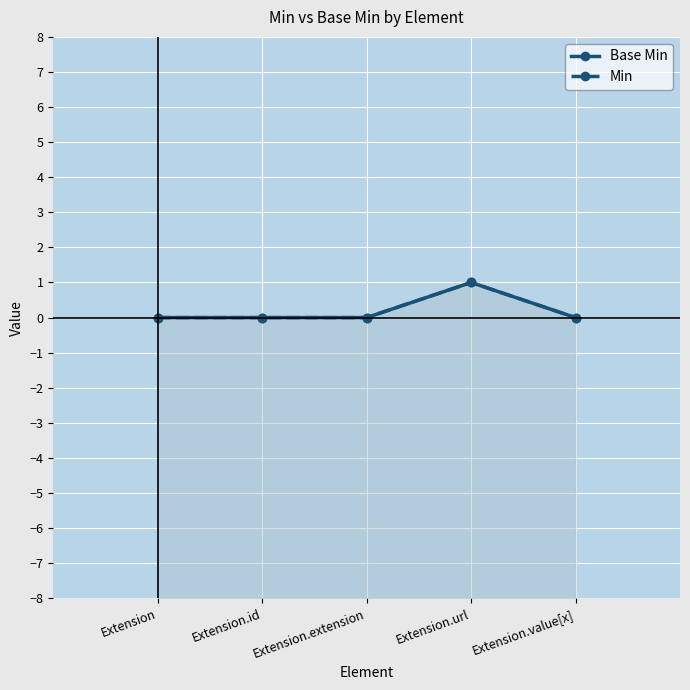

Reading left to right, list all the values displayed in this chart.

Base Min: 0	0	0	1	0
Min: 0	0	0	1	0